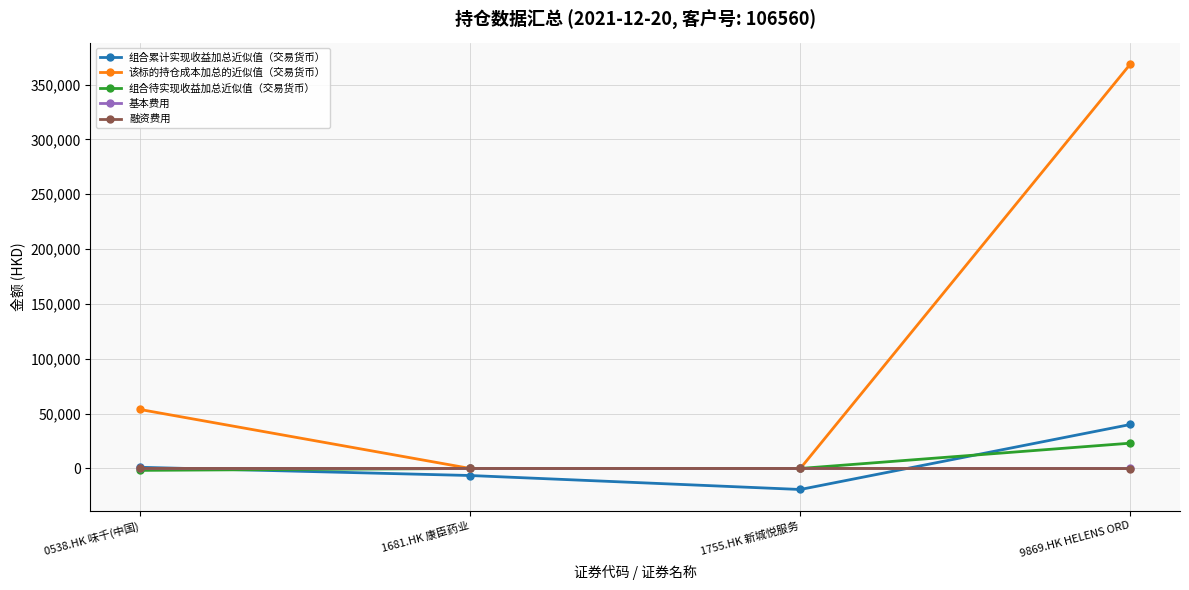

What is the average value of the 基本费用 series?

-4.3